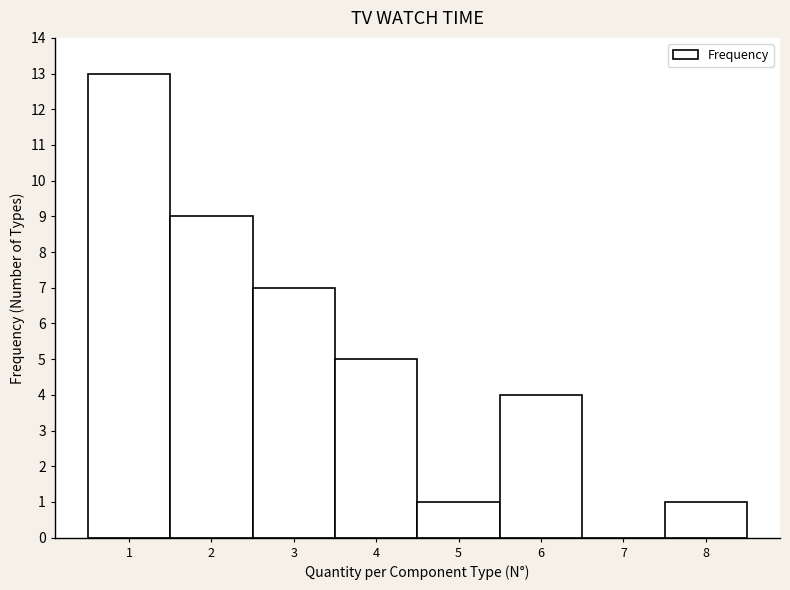

Reading left to right, list every bar in this chart as the range it spans on the x-axis followed by its height. The values are not printed on the chart, so give them approximately, as read against the axis.

0.5 to 1.5: 13
1.5 to 2.5: 9
2.5 to 3.5: 7
3.5 to 4.5: 5
4.5 to 5.5: 1
5.5 to 6.5: 4
6.5 to 7.5: 0
7.5 to 8.5: 1